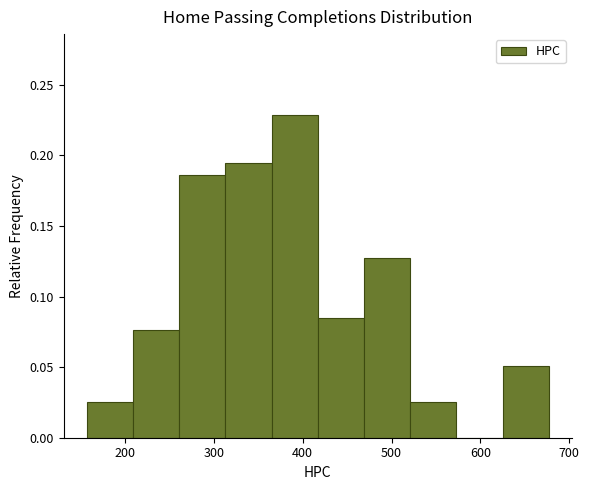

Over which range of the x-axis is the bar tallest?

365 to 417